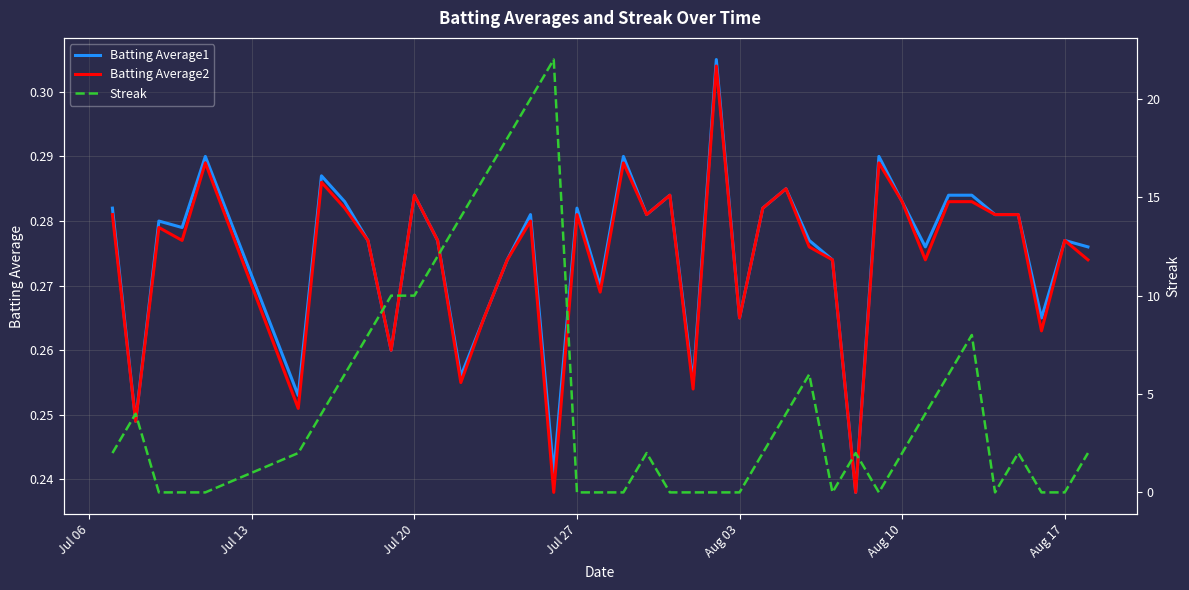

What are all the series names shown in the legend?

Batting Average1, Batting Average2, Streak